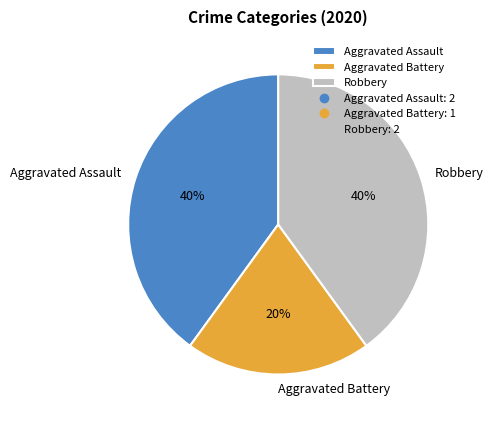

The Robbery slice represents 46% of the pie. True or false?

False